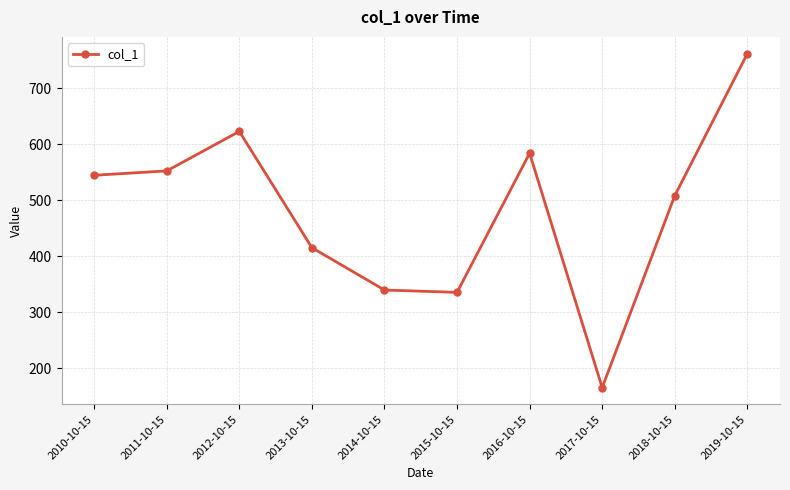

What is the difference between the second highest and second lowest values?

287.5